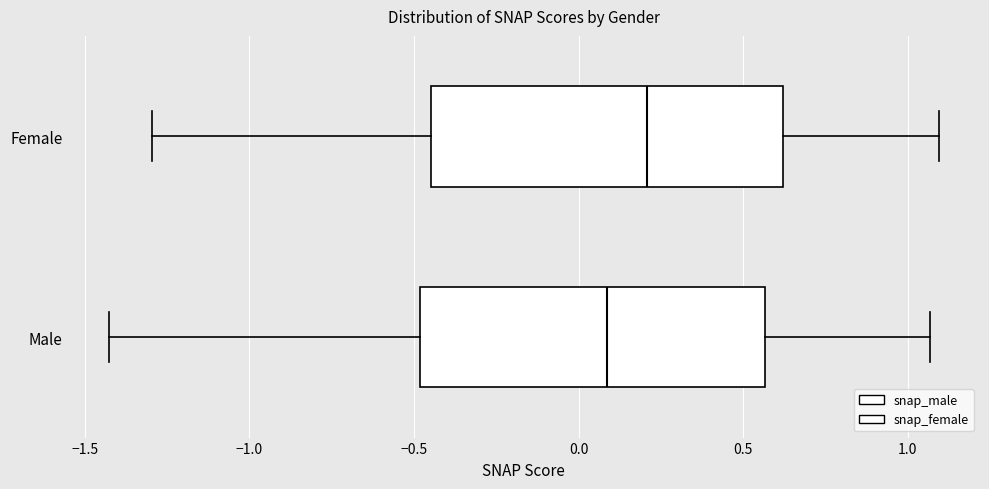

Which box's median line is the furthest to the right?

Female